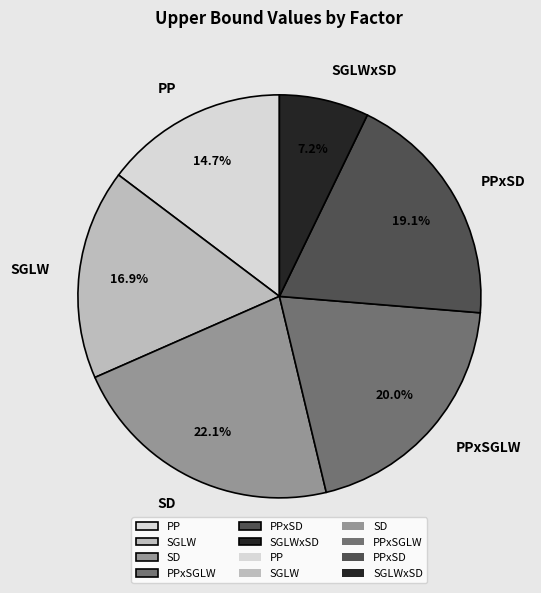

What is the largest slice in the pie chart?

SD